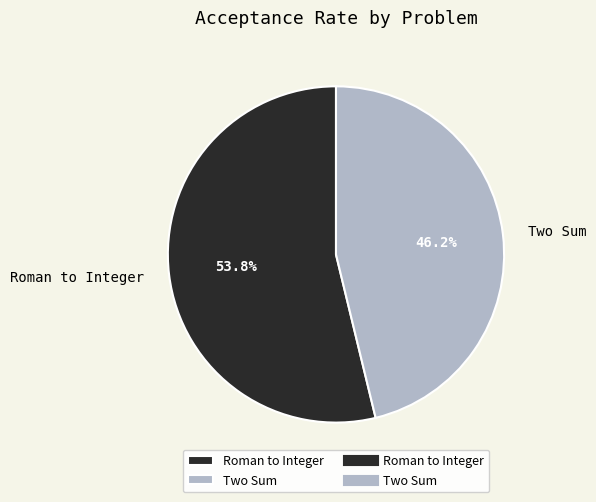

To the nearest percent, what percentage of the pie is Roman to Integer?

54%